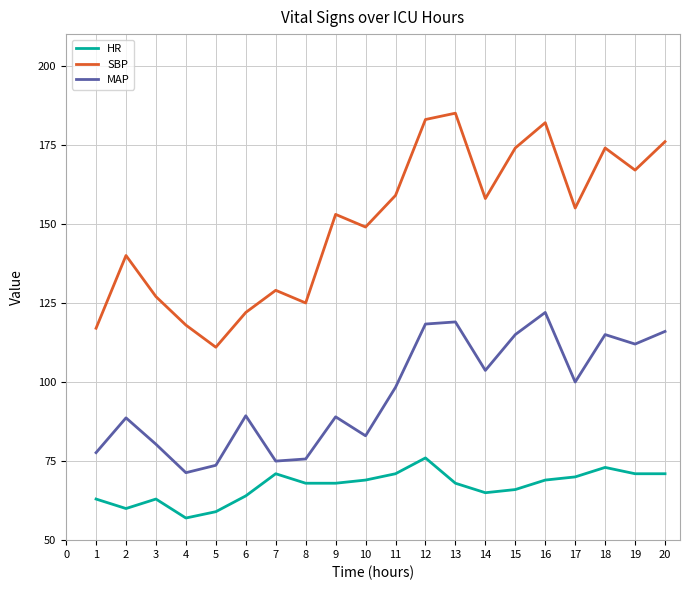

List the series in order of their overall mean, lowest first.

HR, MAP, SBP